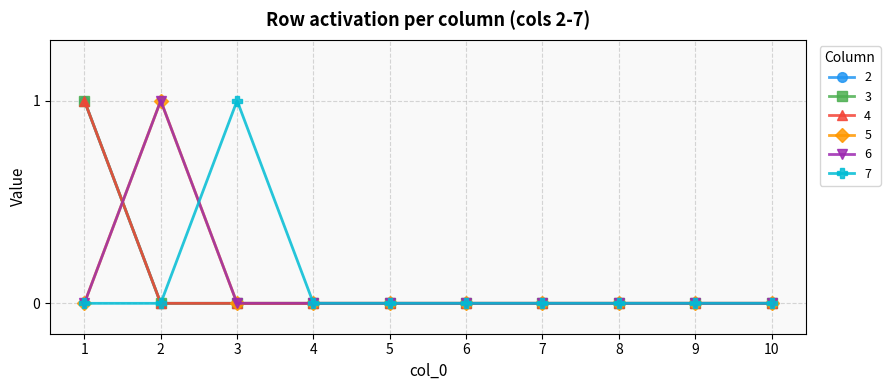

Does the chart have visible grid lines?

Yes